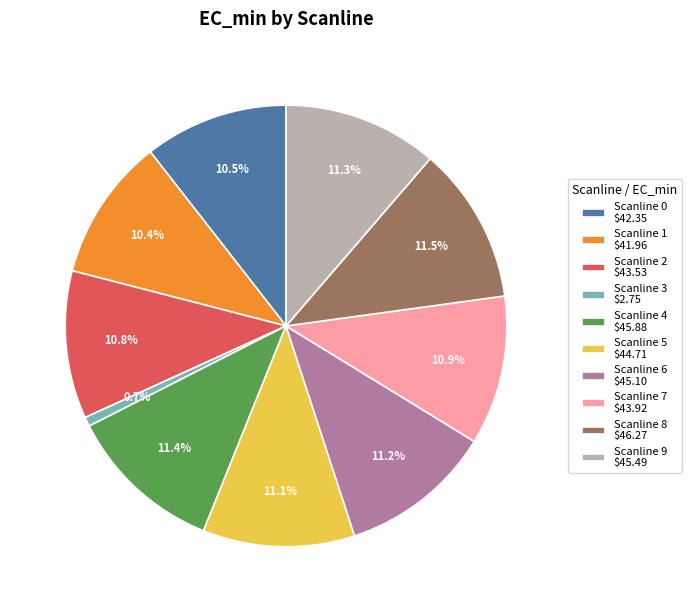

Does Scanline 3 $2.75 represent more than half of the total?

No